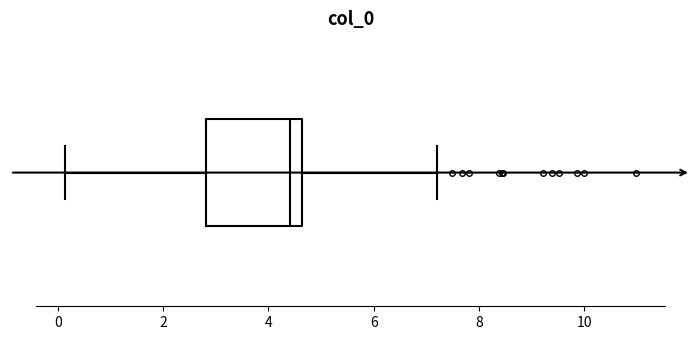

Read this box plot against the x-axis: the position of the median line, the range covered by the box, and the ends of both whiskers. The values are not printed on the chart, so give them approximately, as read against the axis.

median 4.4, box 2.8 to 4.6, whiskers 0.2 to 7.2